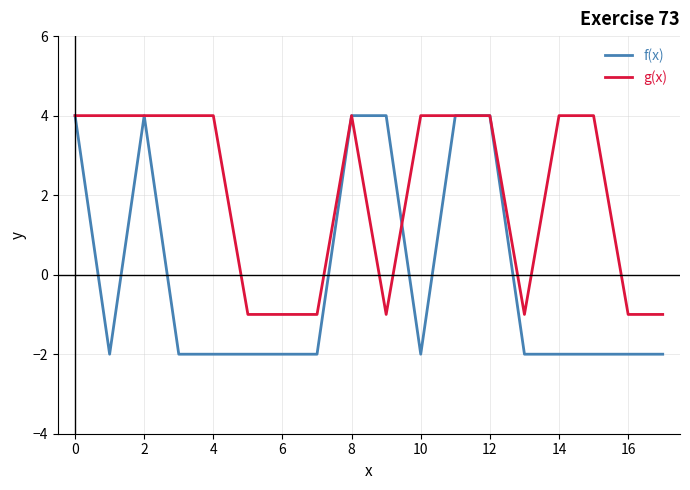

How many negative values does the f(x) series have?

12